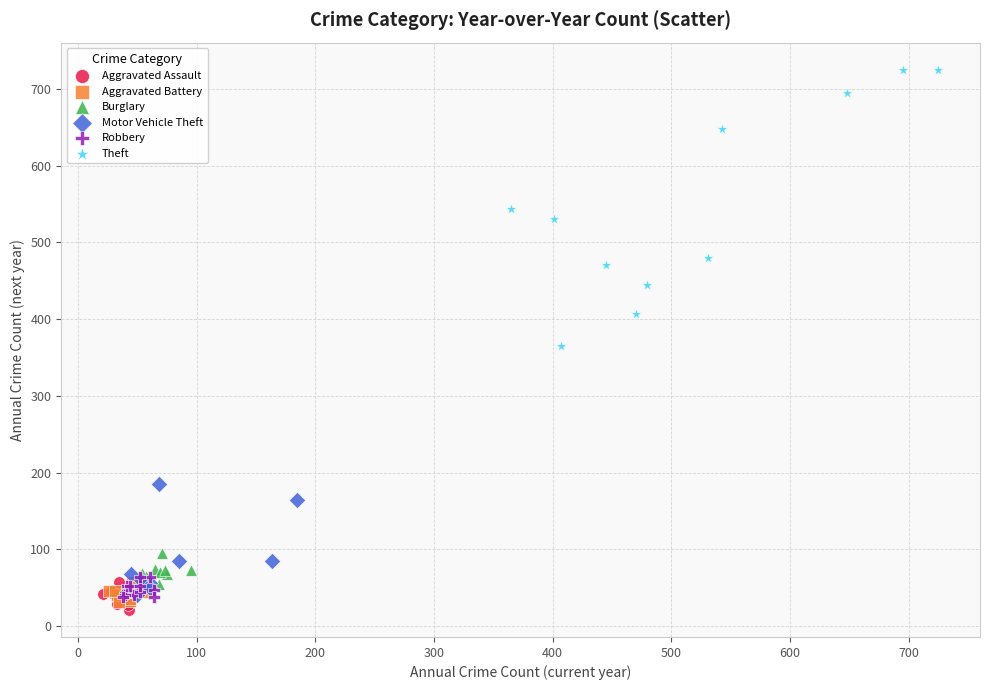

Which series reaches the maximum Y coordinate?

Theft